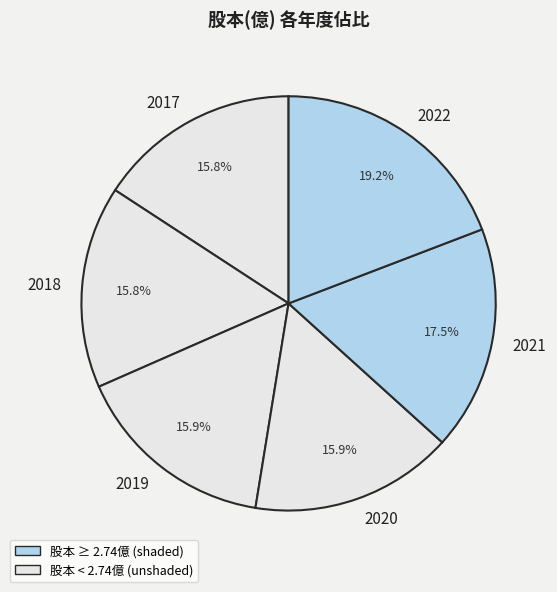

Count the number of slices in the pie.

6